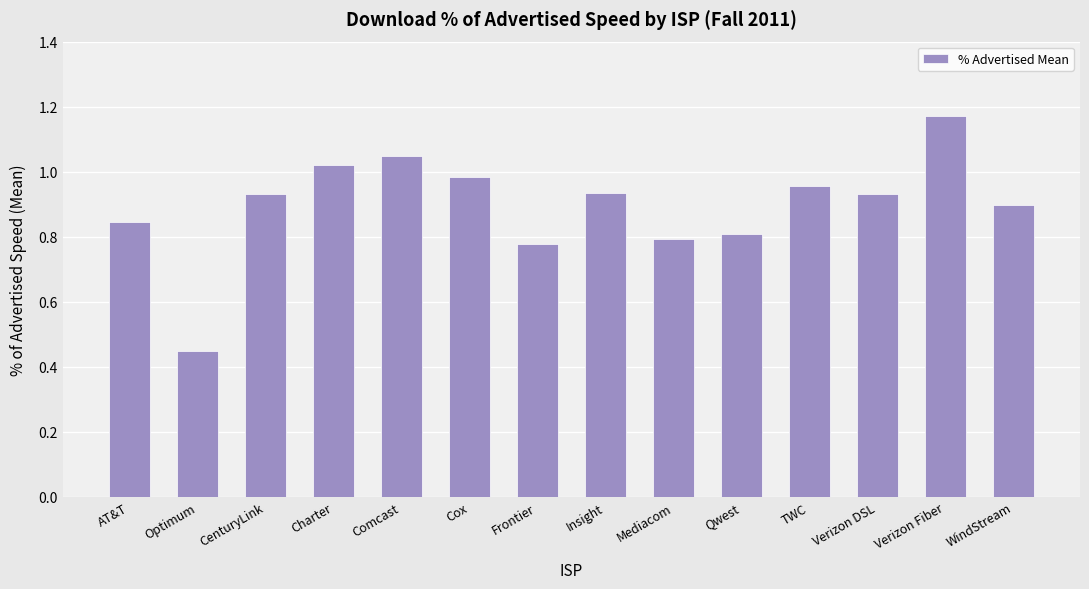

True or false: the data shows 0.5 at Mediacom.

False